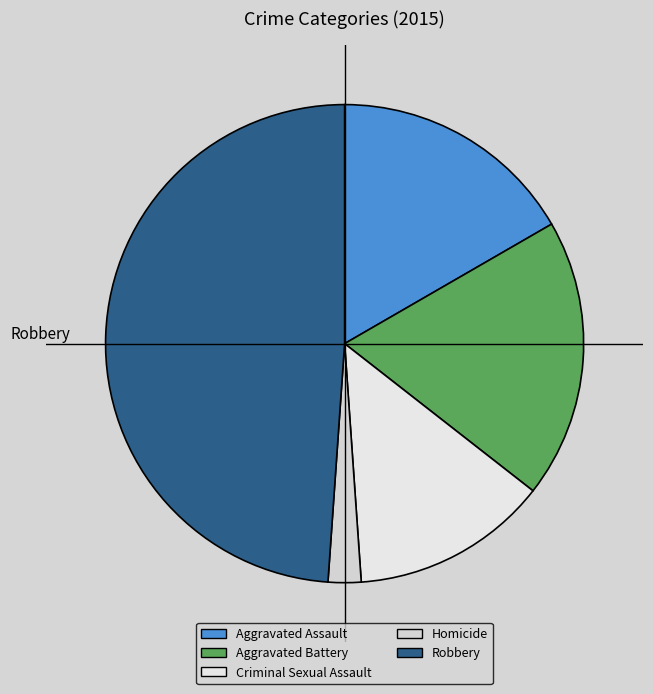

How many slices are in this pie chart?

5